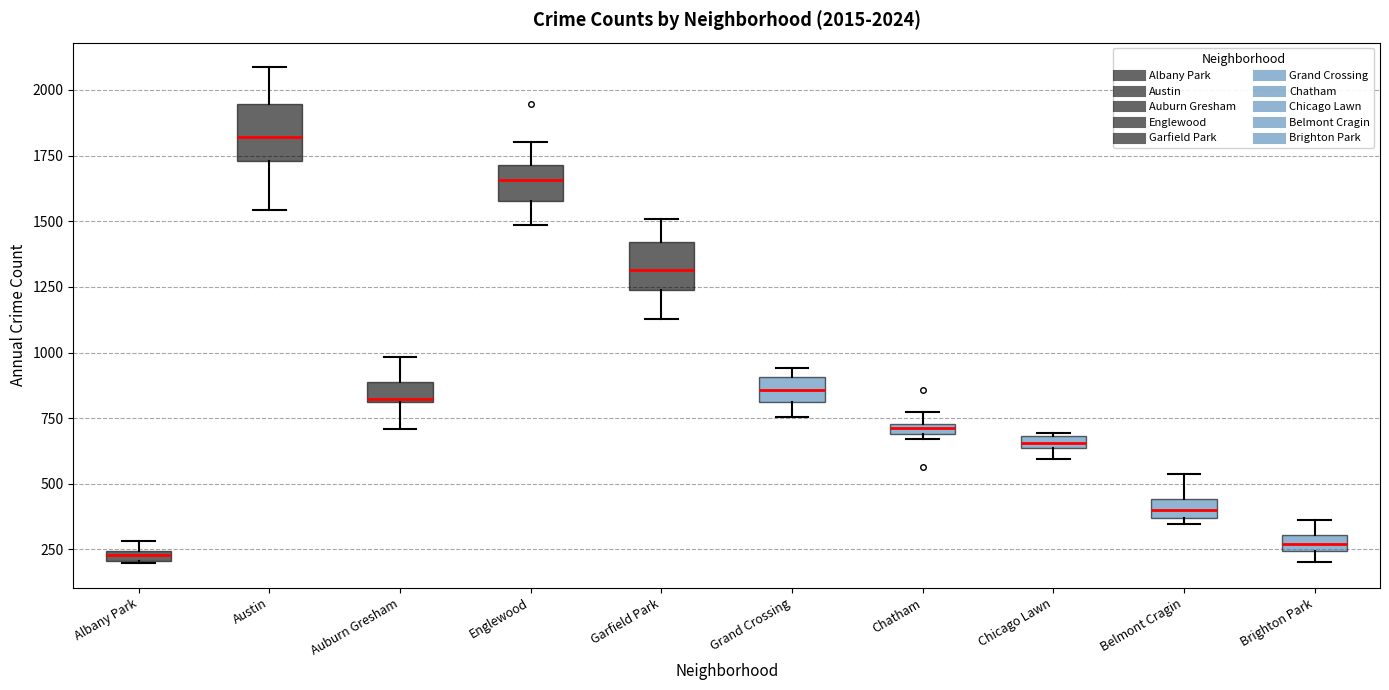

Which box has the highest median line?

Austin